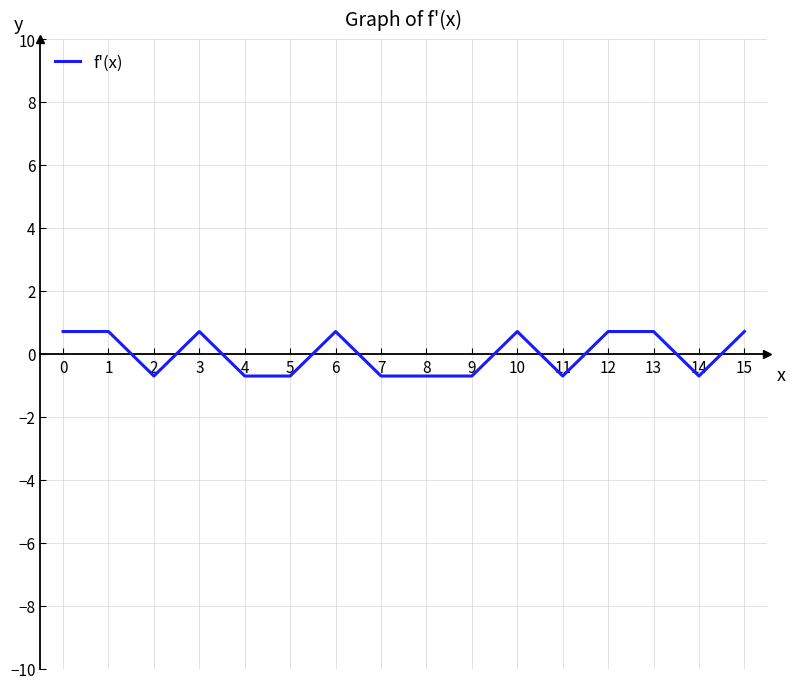

What is the change in value from 1 to 4?

-1.4